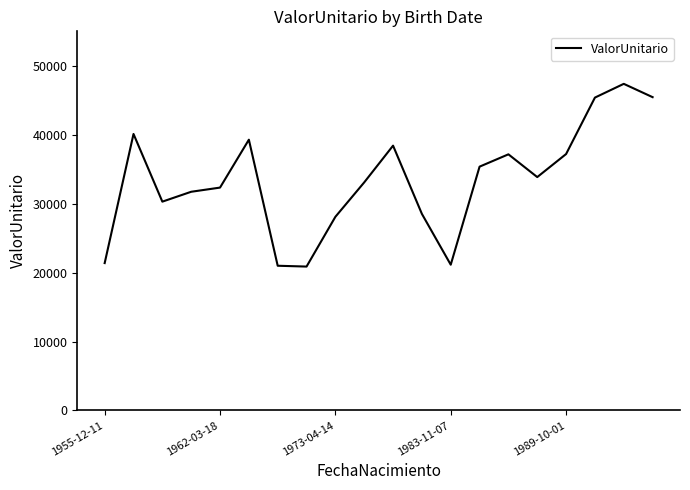

What is the minimum value shown in the chart?

20877.7